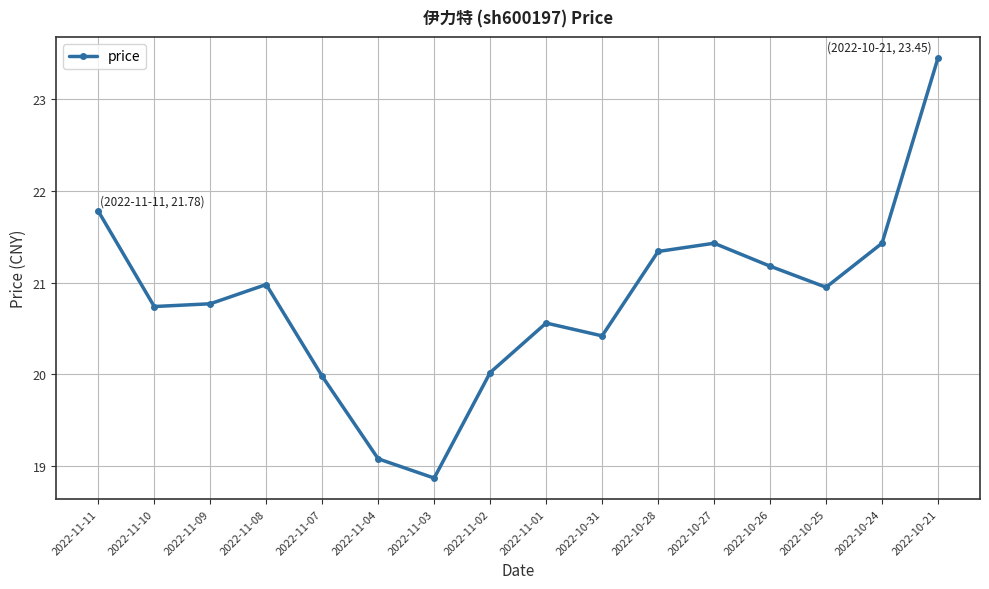

What is the difference between the second highest and minimum values?

2.9